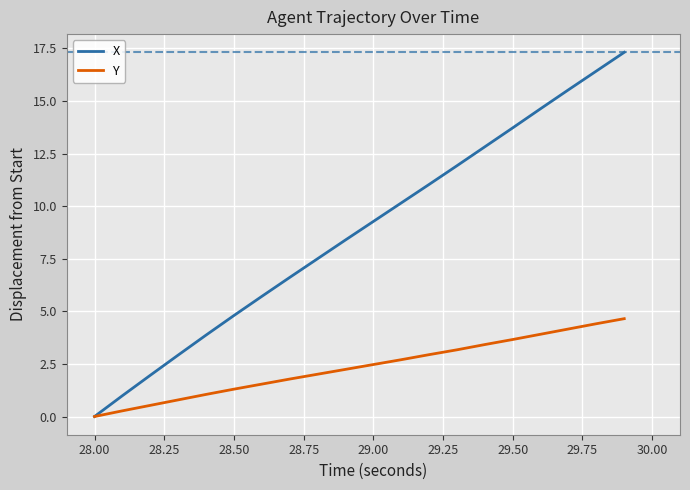

Rank the series by their average value, from highest to lowest.

X, Y